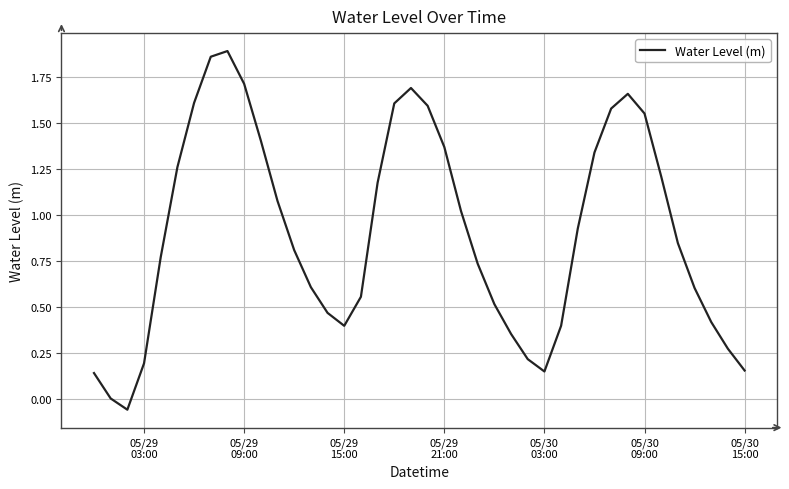

Does the chart have visible grid lines?

Yes